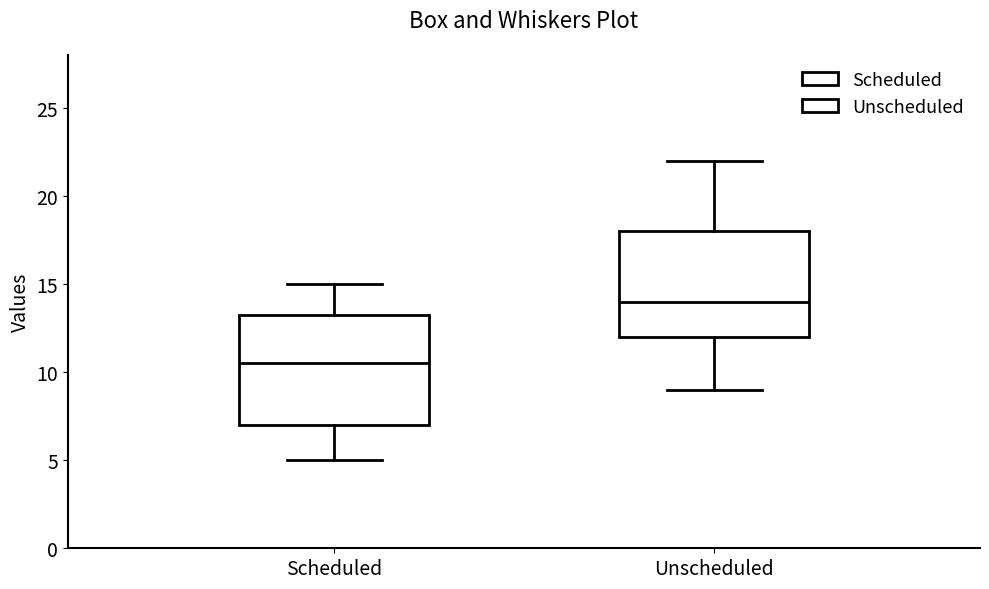

Where does the lower whisker of the box for Unscheduled end on the y-axis? The values are not printed on the chart, so give them approximately, as read against the axis.

9.0